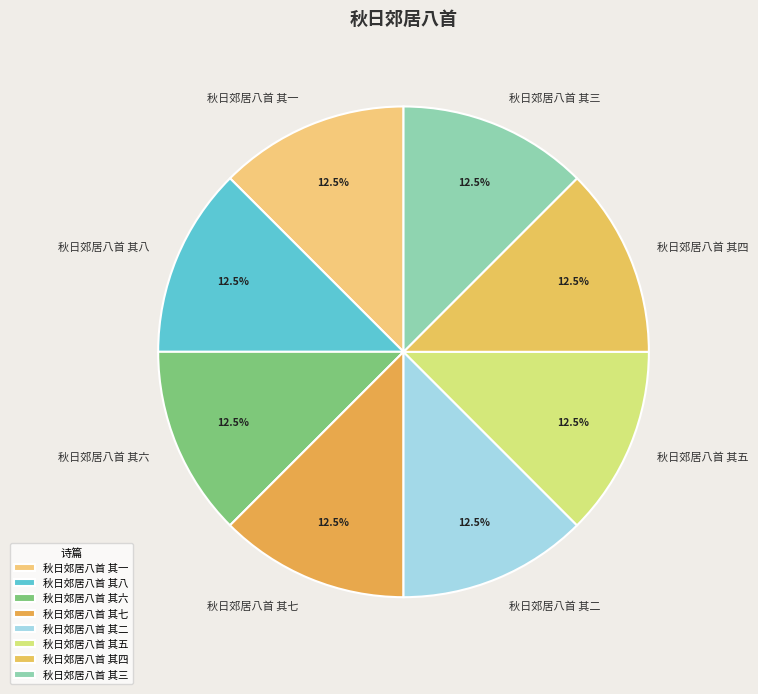

Is there a majority slice in this chart?

No